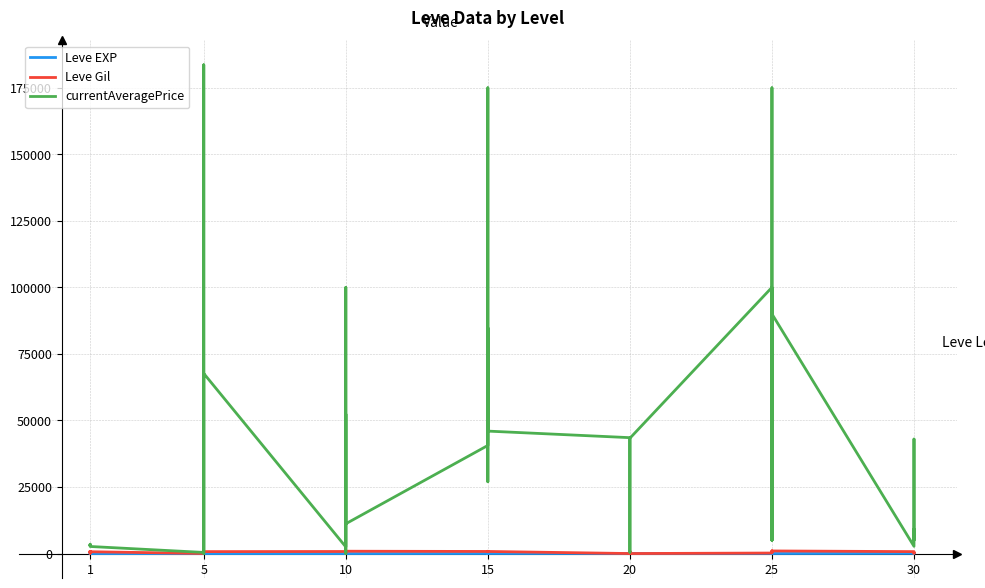

Does the chart have visible grid lines?

Yes